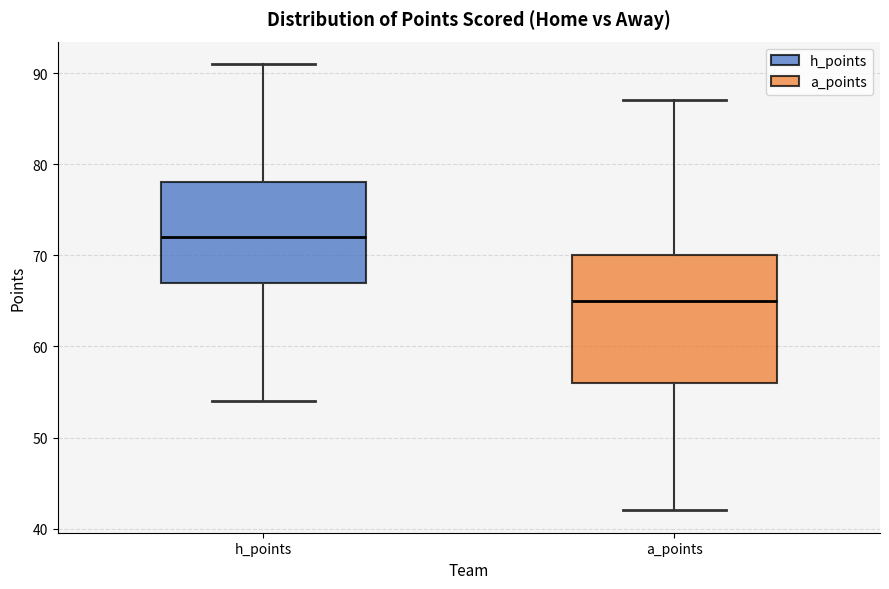

Reading left to right, transcribe this box plot: for each box, give where its median line is, the range the box spans, and where its two whiskers end, as read against the y-axis. The values are not printed on the chart, so give them approximately, as read against the axis.

h_points: median 72, box 67 to 78, whiskers 54 to 91
a_points: median 65, box 56 to 70, whiskers 42 to 87